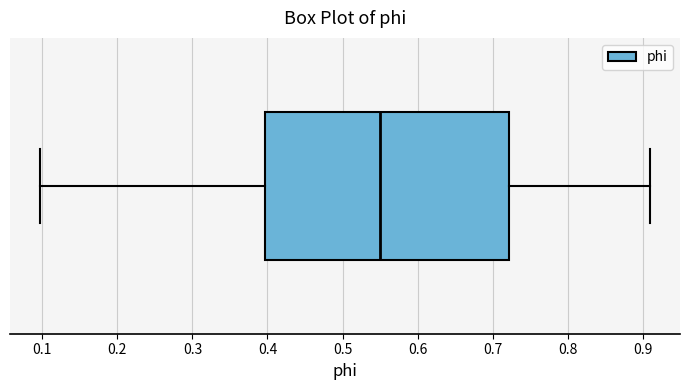

Read this box plot against the x-axis: the position of the median line, the range covered by the box, and the ends of both whiskers. The values are not printed on the chart, so give them approximately, as read against the axis.

median 0.55, box 0.40 to 0.72, whiskers 0.10 to 0.91